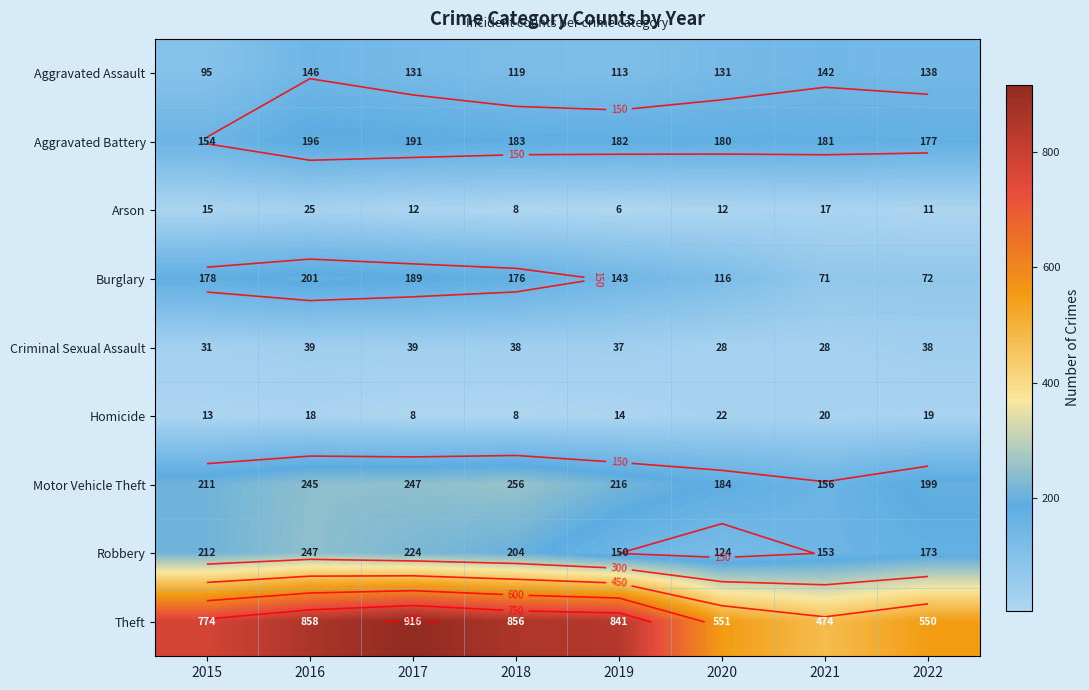

What is the total value across all series at 2022?

1377